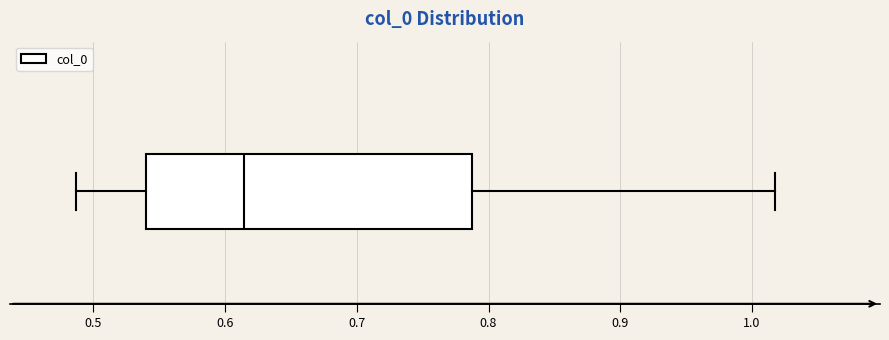

Transcribe this box plot: give where the median line is, the range the box spans, and where the two whiskers end, as read against the x-axis. The values are not printed on the chart, so give them approximately, as read against the axis.

median 0.61, box 0.54 to 0.79, whiskers 0.49 to 1.02